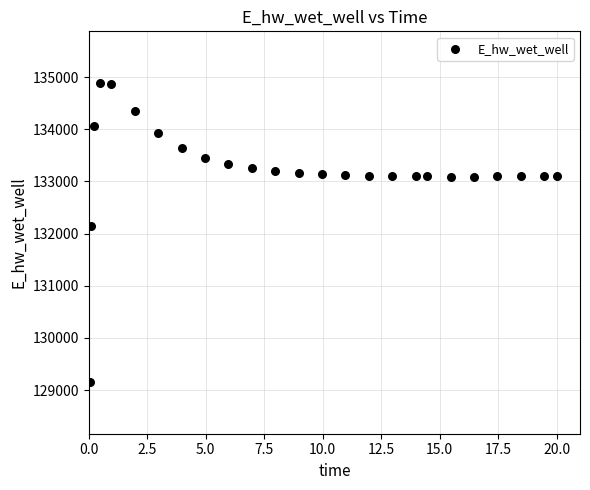

What Y value in the scatter plot is closest to 132021?

132146.2